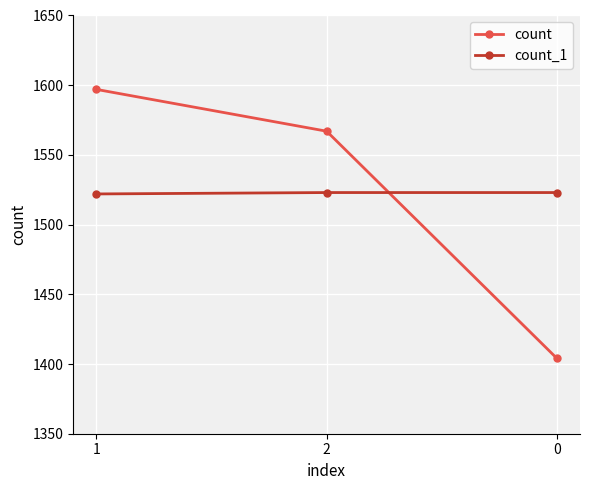

At 2, list the series in order from largest to smallest.

count, count_1